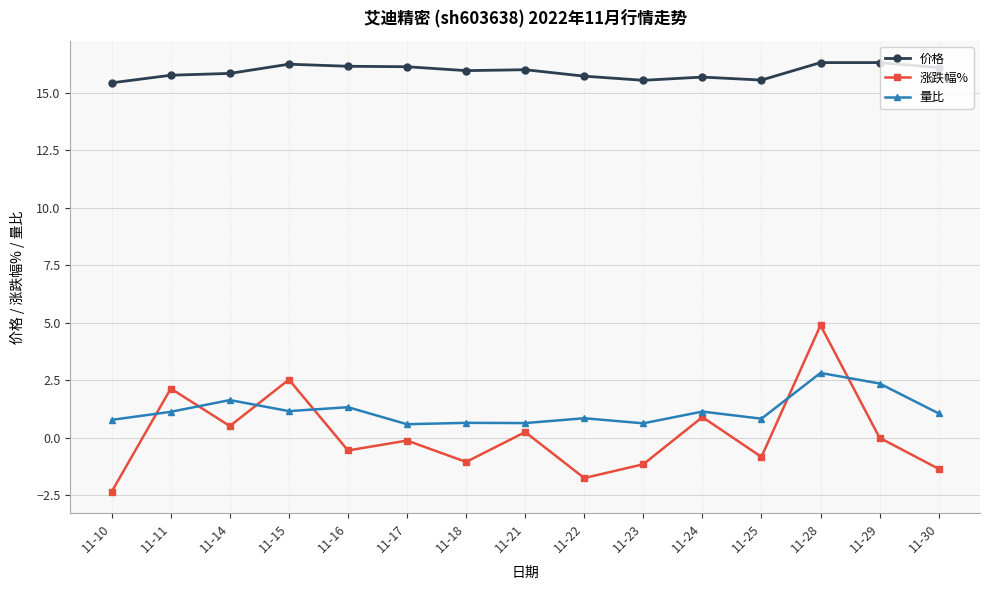

At which label does 量比 first exceed 1?

11-11